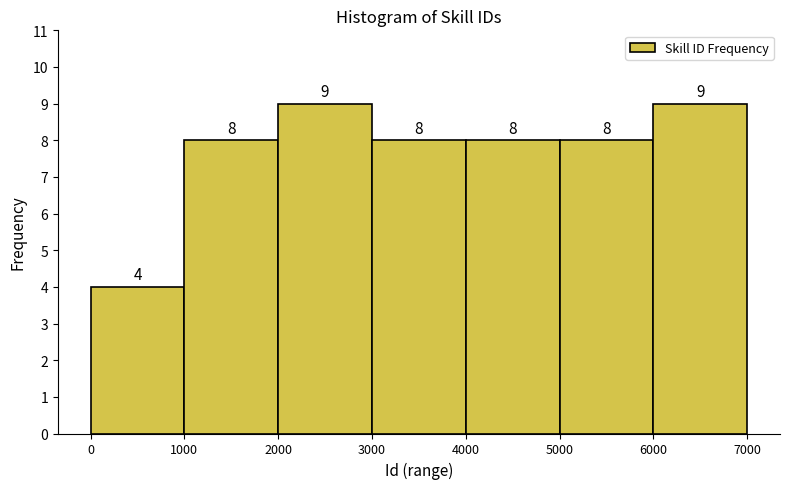

Reading left to right, transcribe this chart: for each bar, give the range it covers on the x-axis and its height.

0 to 1000: 4
1000 to 2000: 8
2000 to 3000: 9
3000 to 4000: 8
4000 to 5000: 8
5000 to 6000: 8
6000 to 7000: 9